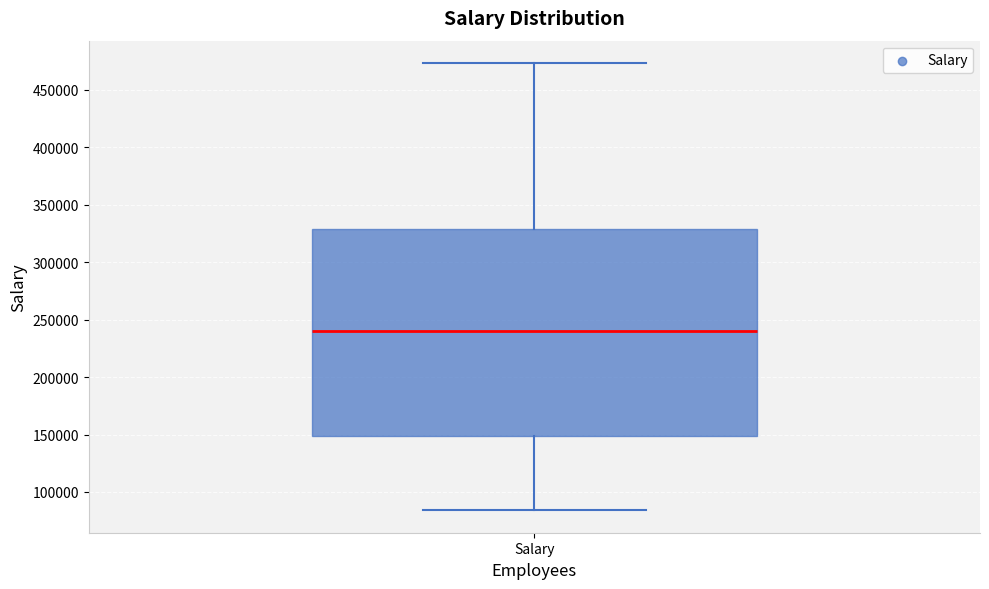

Where is the upper edge of the box for Salary on the y-axis? The values are not printed on the chart, so give them approximately, as read against the axis.

330000